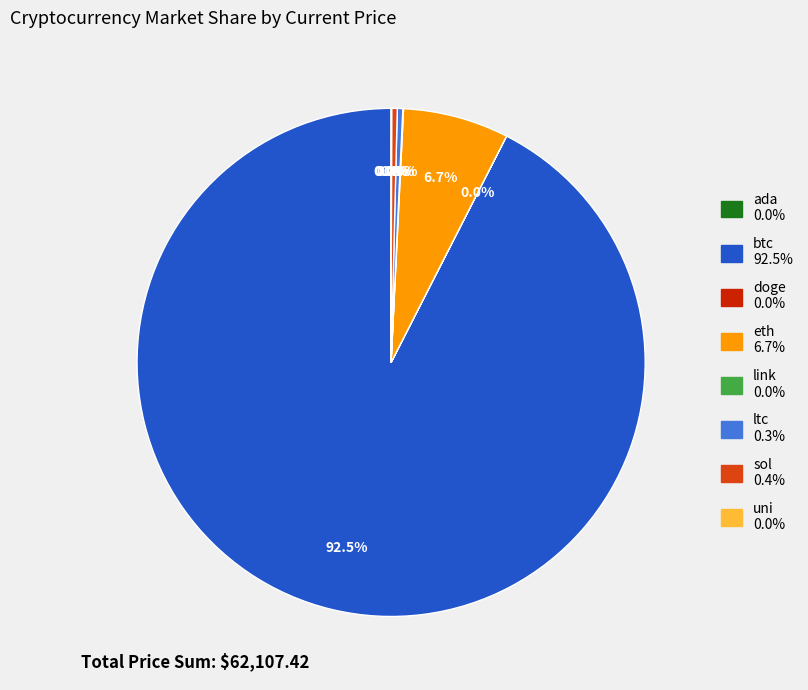

Is the sum of btc and sol greater than half?

Yes